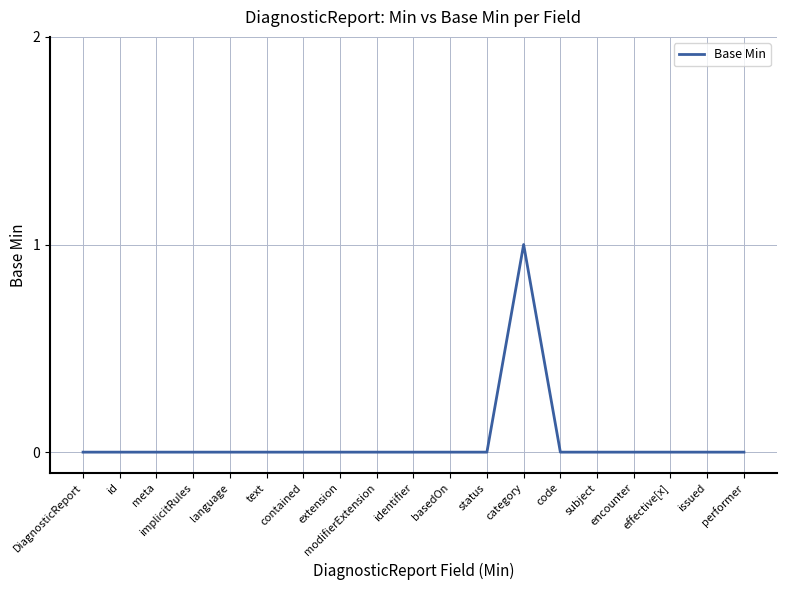

What is the difference between the maximum and second lowest values?

1